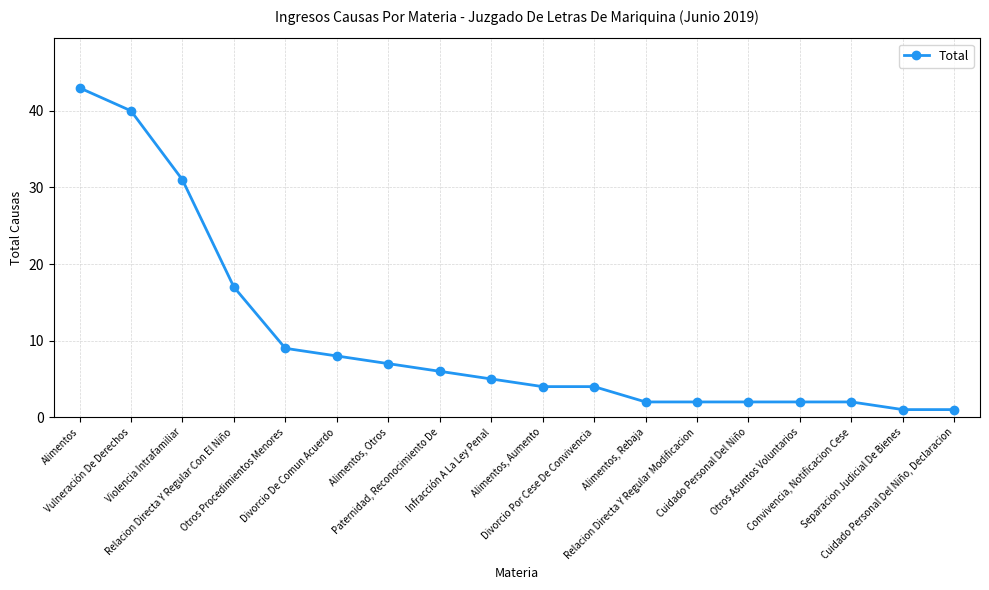

How many lines are shown in the chart?

1